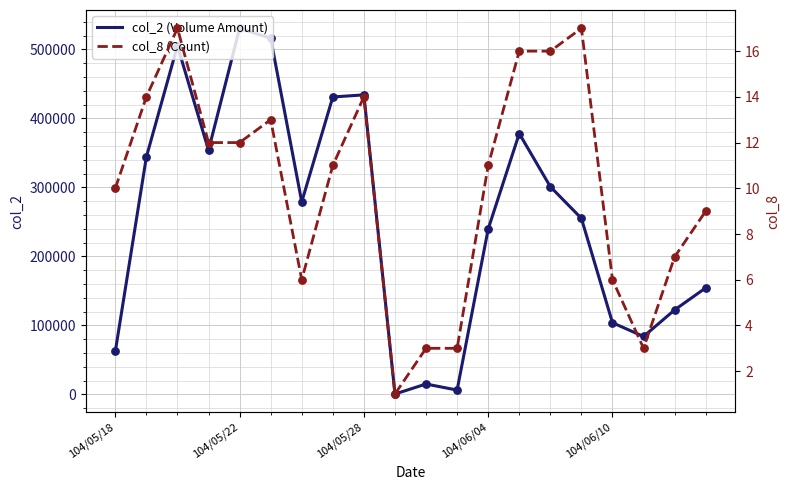

Is the value of col_2 (Volume Amount) at 19 greater than the value of col_8 (Count) at 14?

Yes